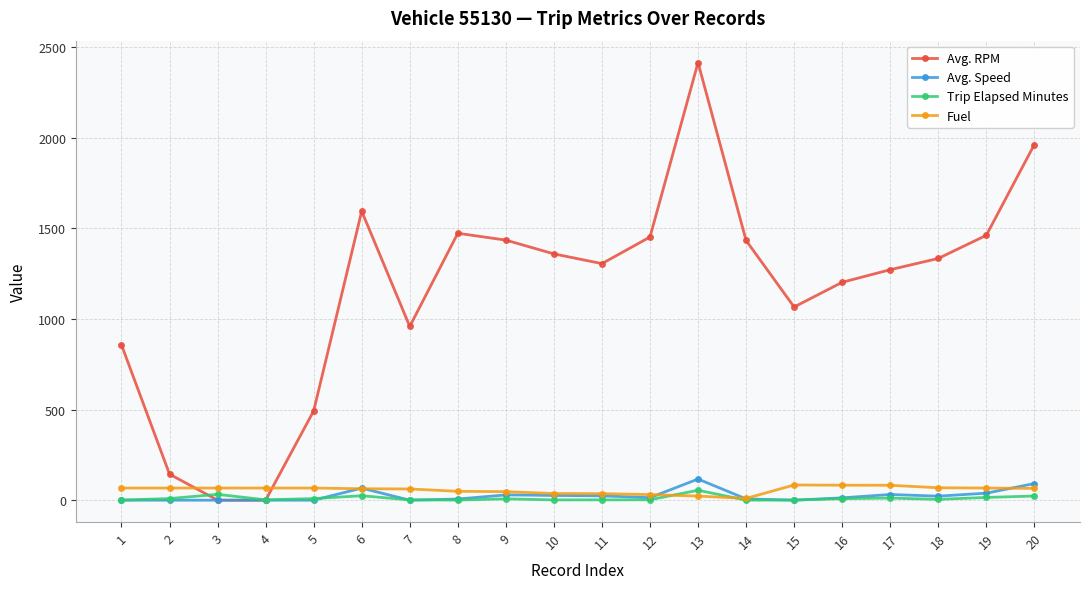

What is the difference between the highest and lowest values at 1?

857.0